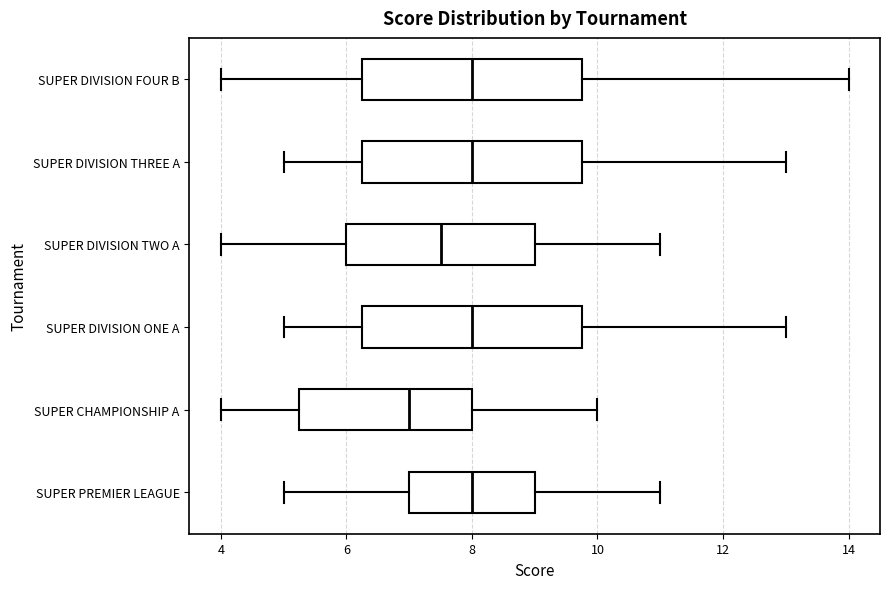

Where does the left whisker of the box for SUPER DIVISION FOUR B end on the x-axis? The values are not printed on the chart, so give them approximately, as read against the axis.

4.0